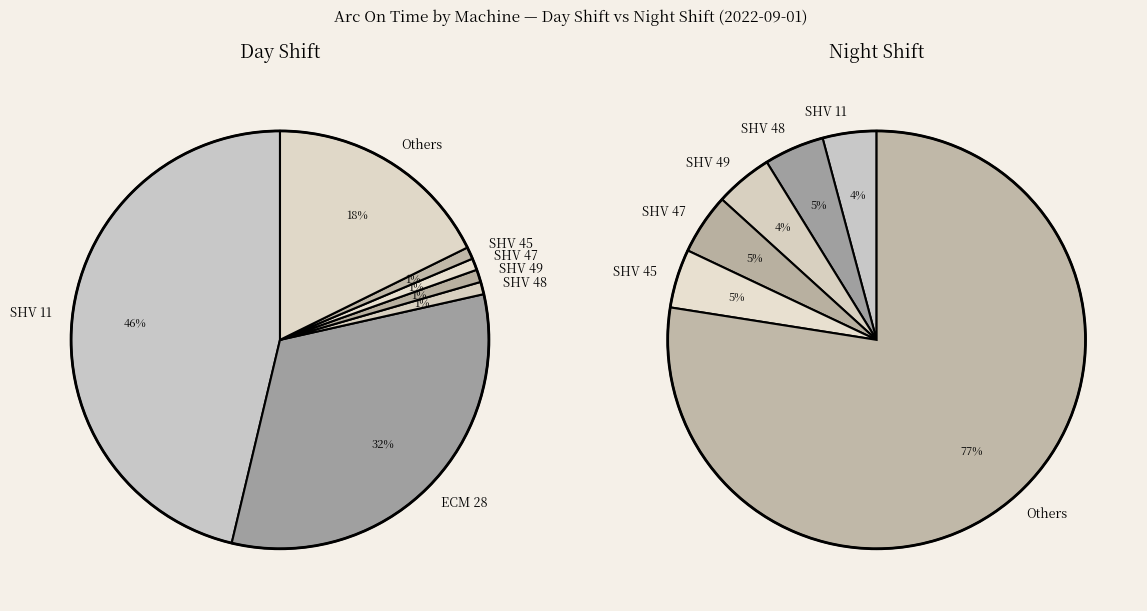

To the nearest percent, what portion does SHV 47 represent?

1%